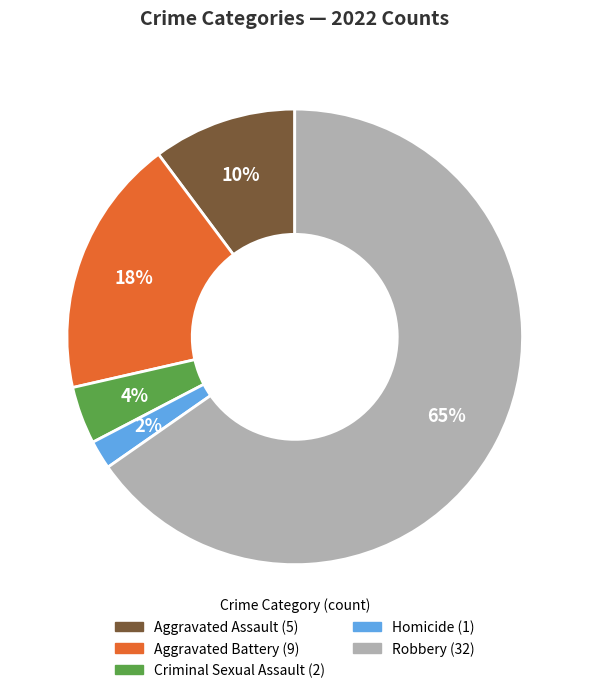

Count the number of slices in the pie.

5